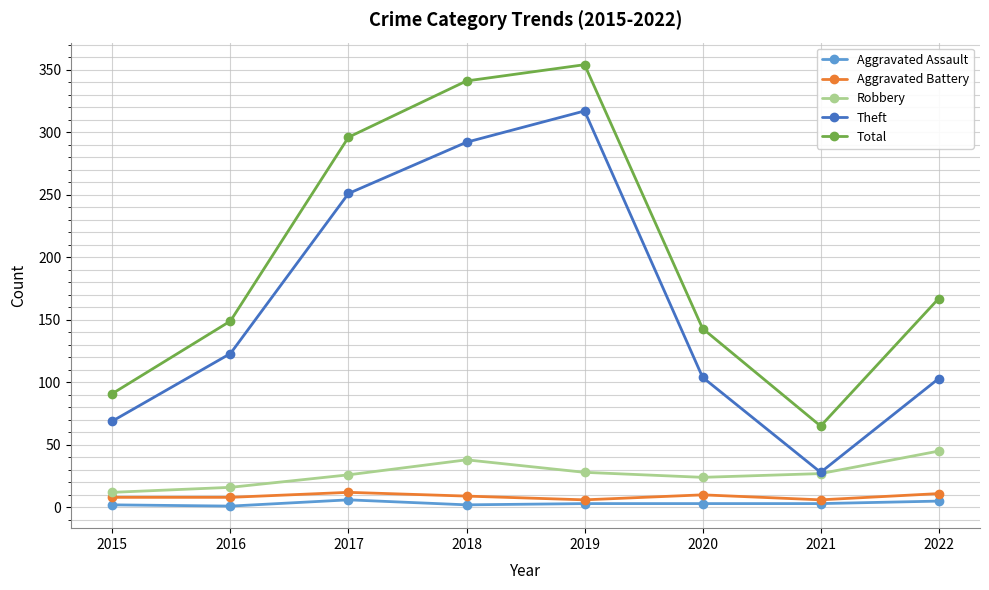

What is the maximum value shown in the chart?

354